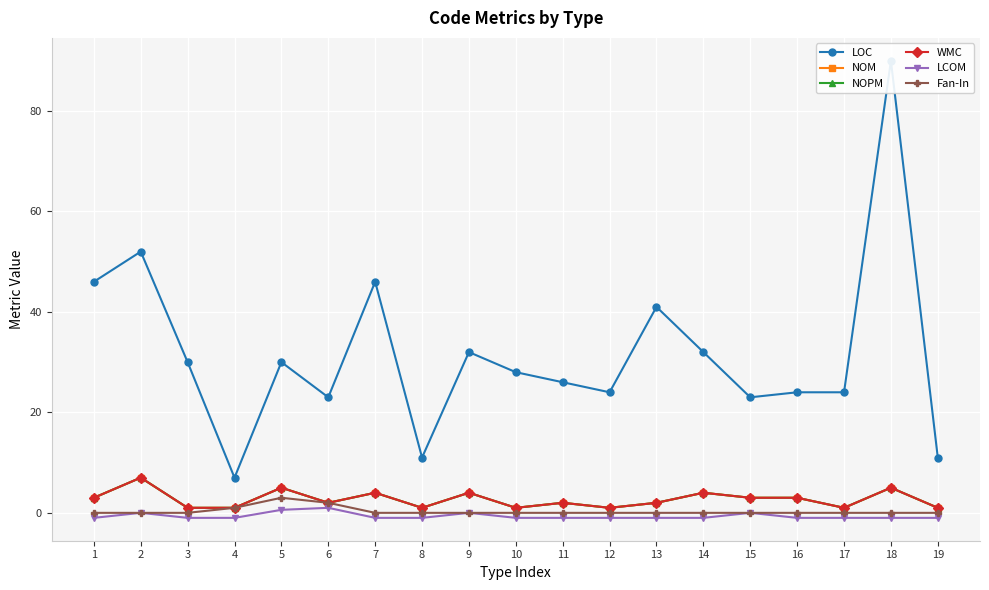

What is the sum of all NOPM values?

51.0